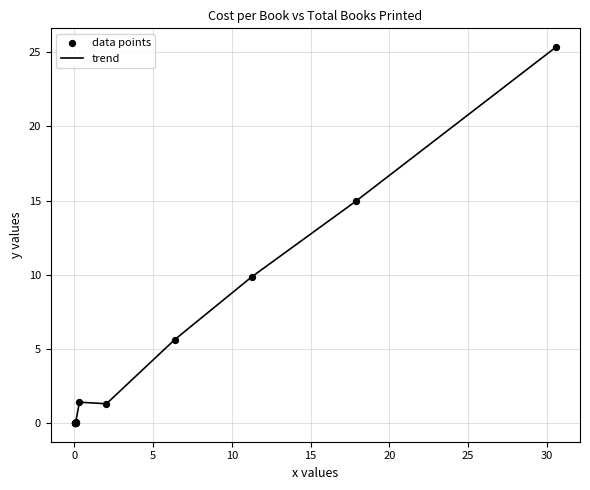

What is the maximum value shown in the chart?

25.3